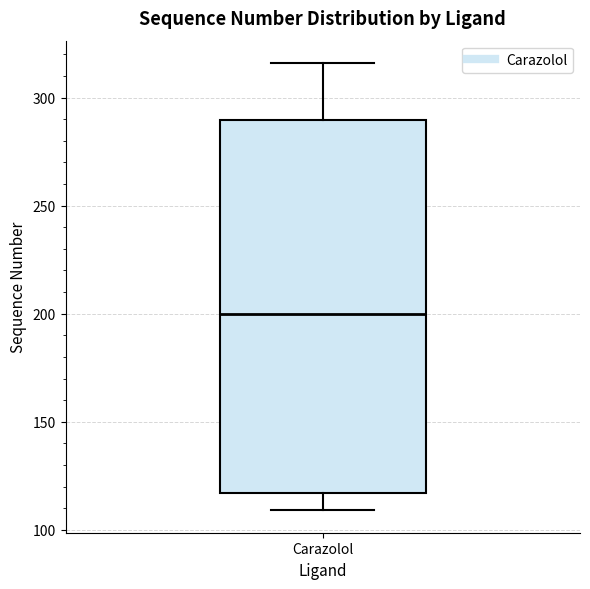

Where is the lower edge of the box for Carazolol on the y-axis? The values are not printed on the chart, so give them approximately, as read against the axis.

115